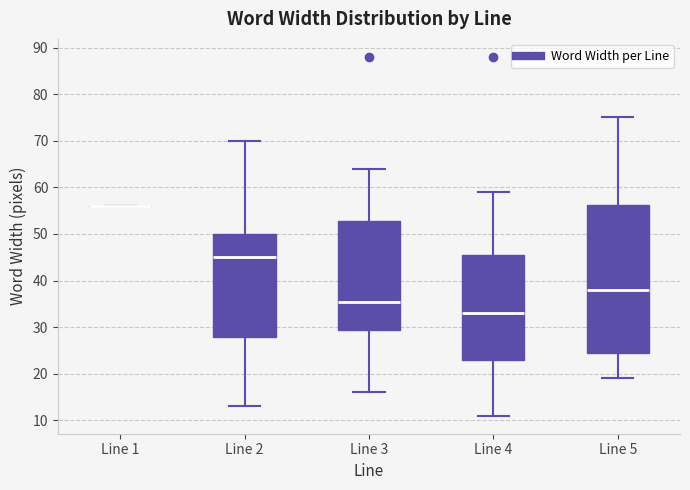

Where is the lower edge of the box for Line 4 on the y-axis? The values are not printed on the chart, so give them approximately, as read against the axis.

23